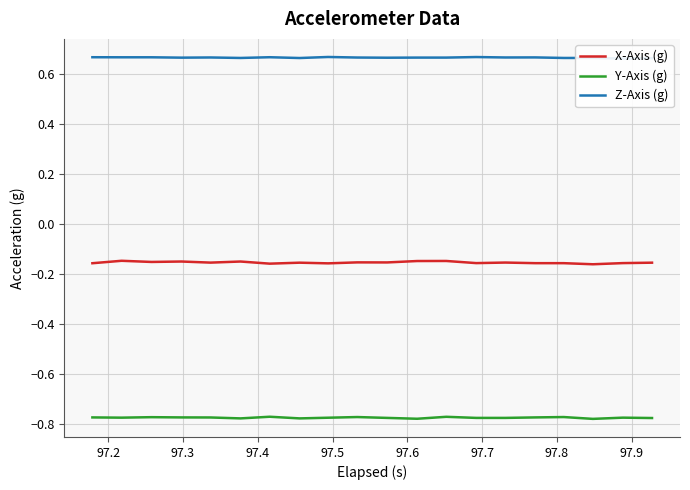

Does the chart have visible grid lines?

Yes